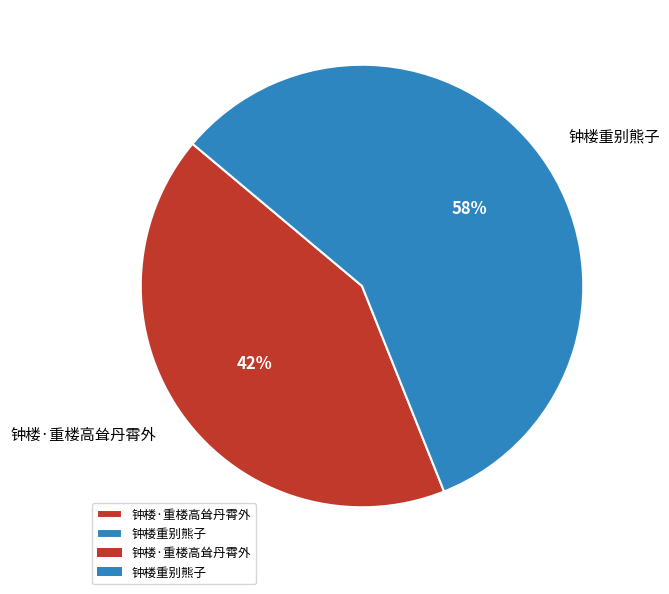

Which category accounts for the majority?

钟楼重别熊子